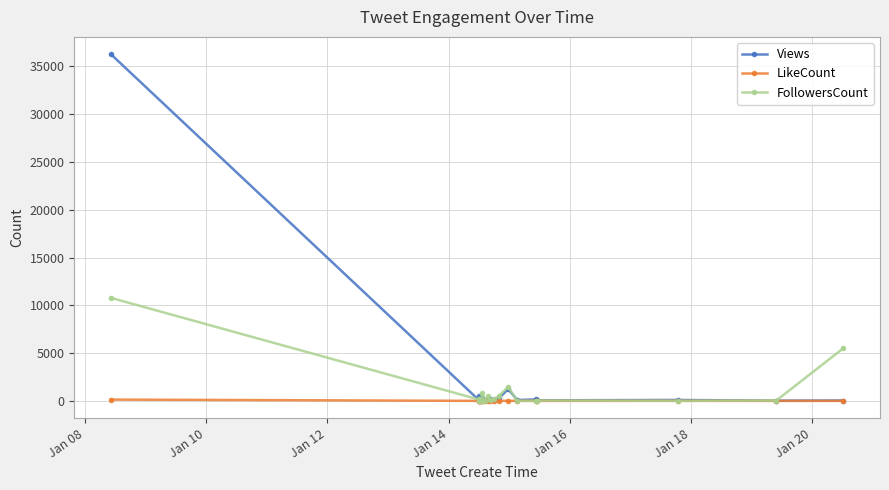

What is the average value of the Views series?

2004